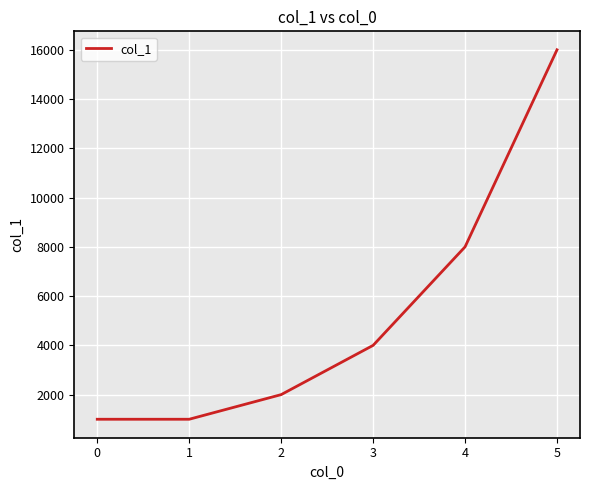

The value at 1 is 1000. True or false?

True